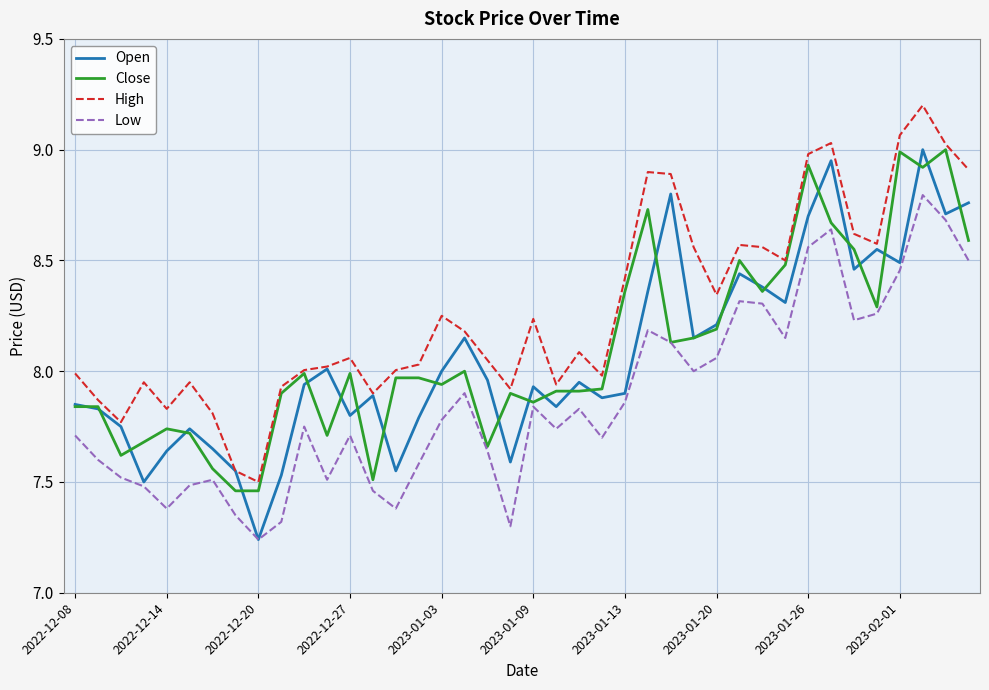

What are all the series names shown in the legend?

Open, Close, High, Low